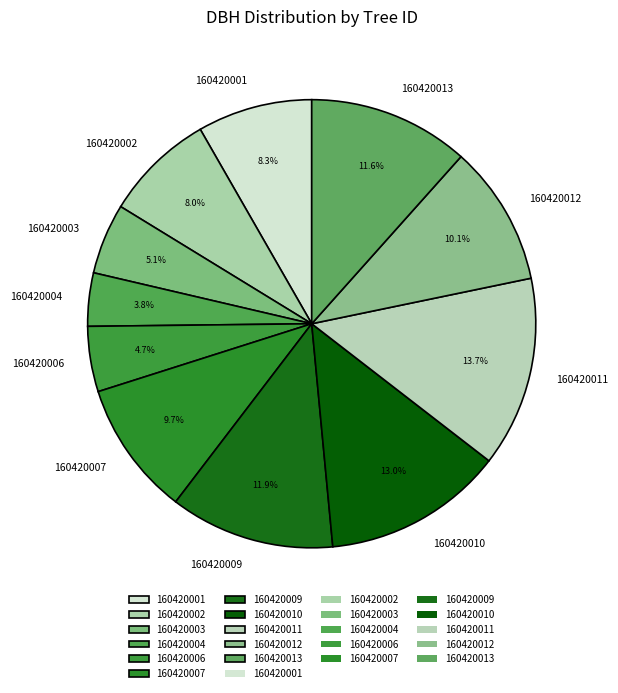

How many segments does this pie chart have?

11